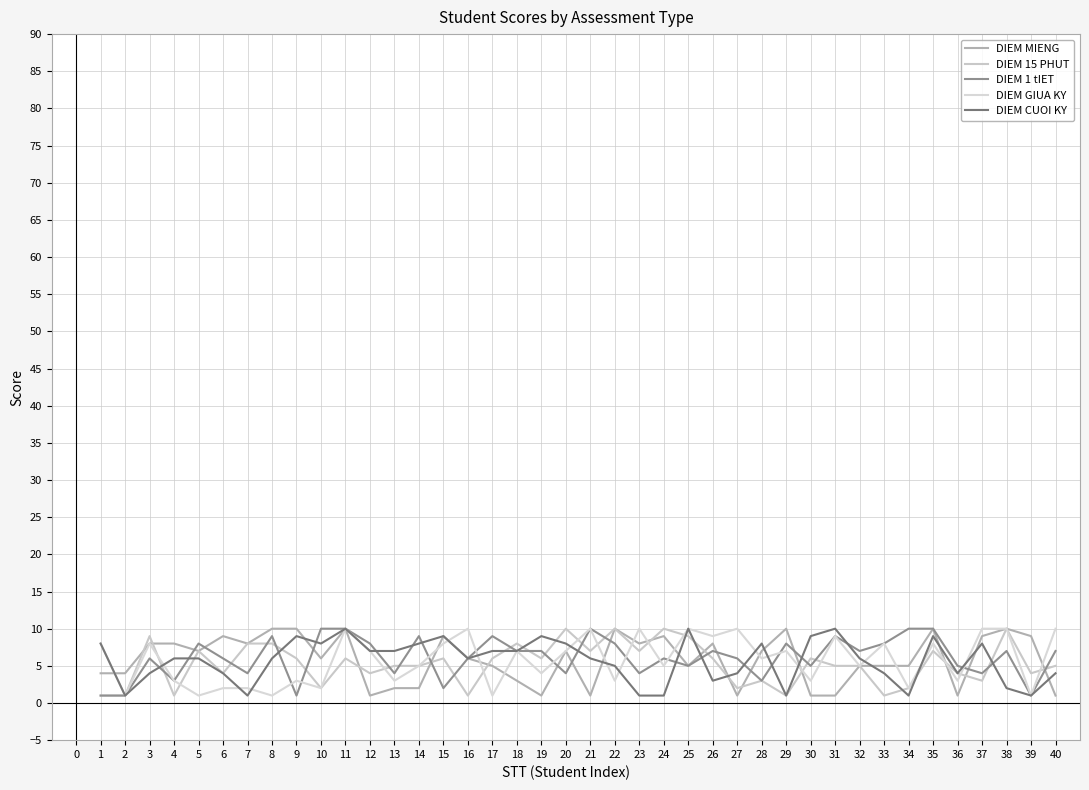

Is the value of DIEM MIENG at 2 greater than the value of DIEM GIUA KY at 30?

Yes